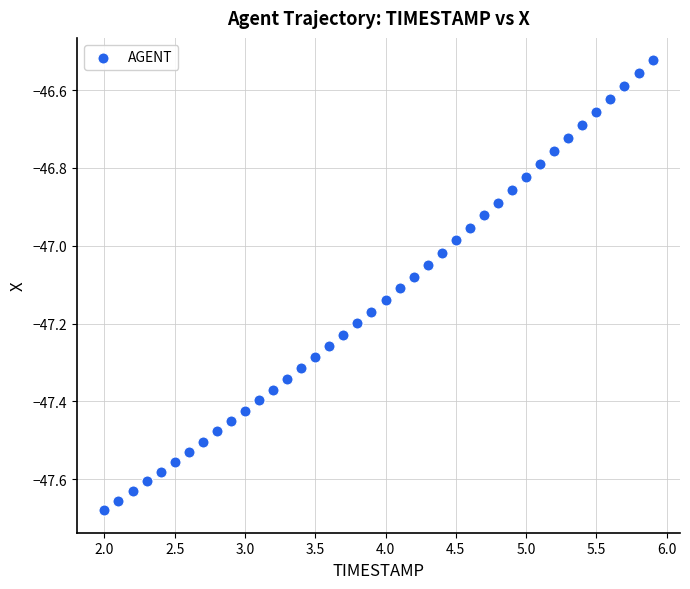

What is the range of Y values (max minus min)?

1.2